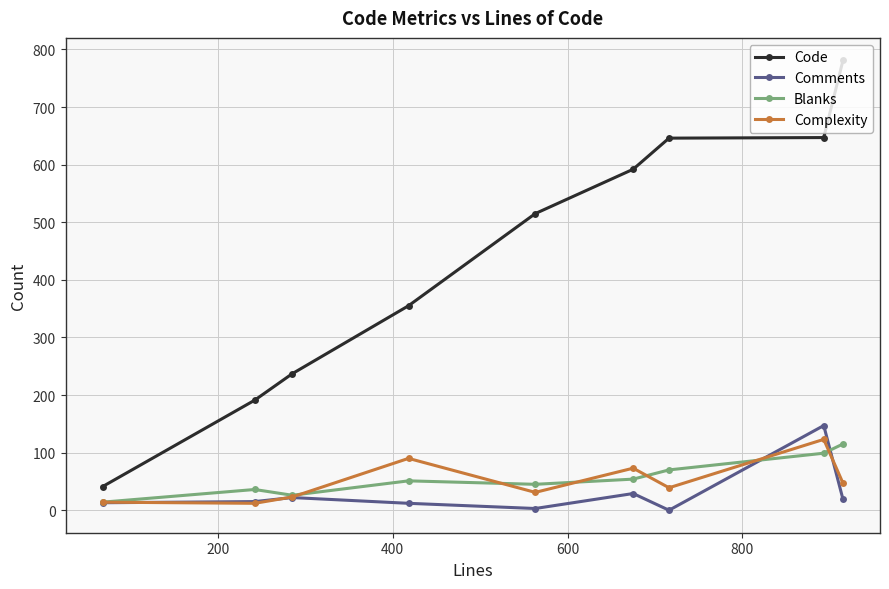

True or false: Code and Blanks cross at least once.

False